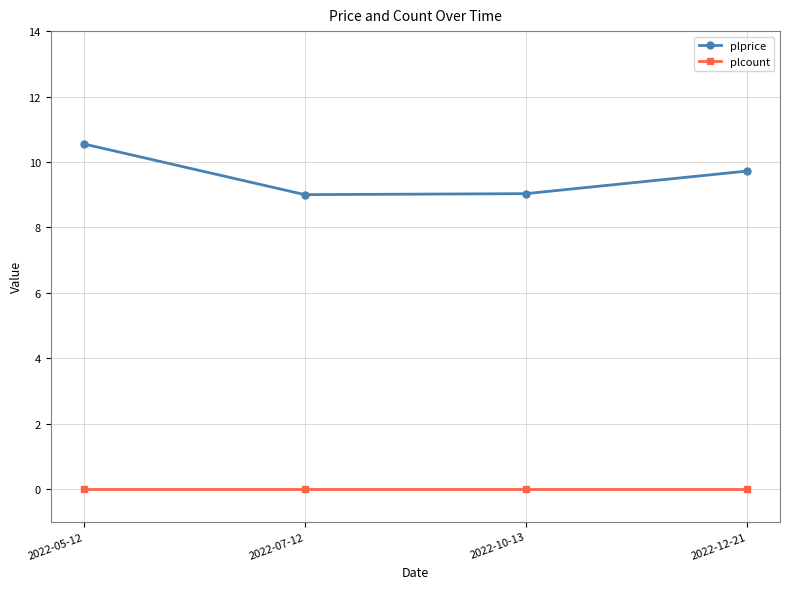

True or false: plprice and plcount cross at least once.

False